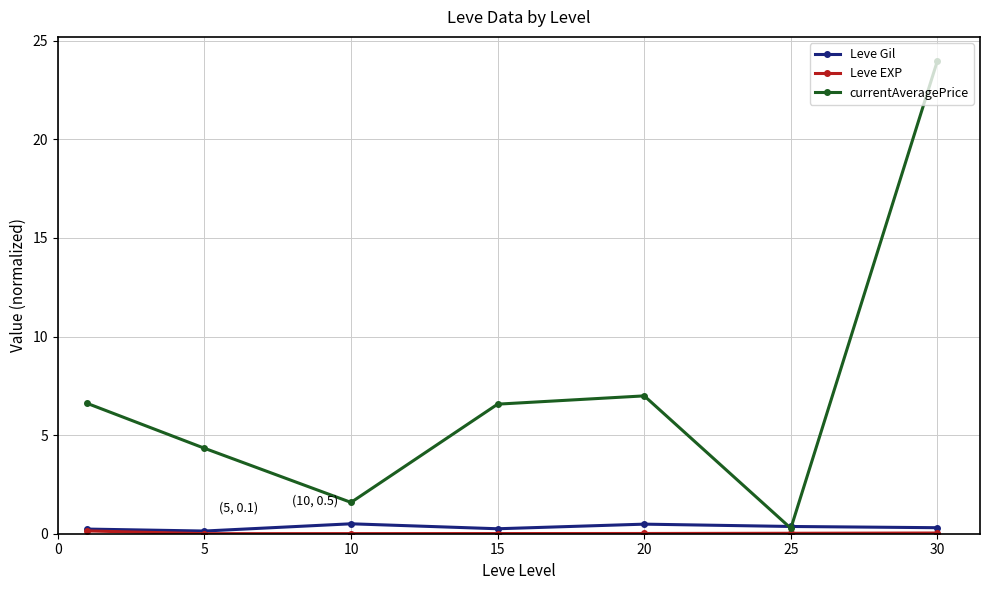

At how many categories does at least one series exceed 4?

5